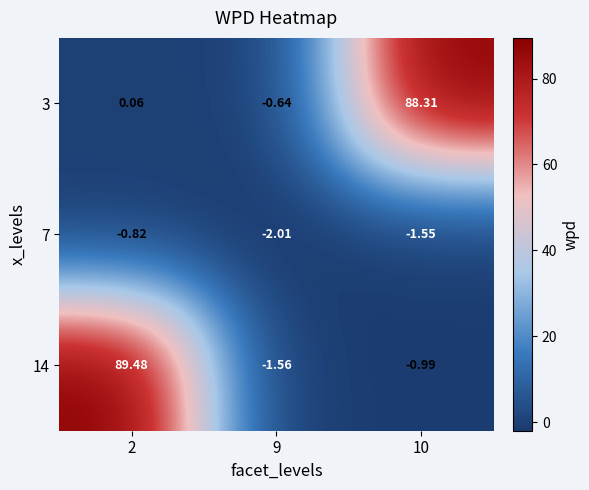

Is the value of 3 at 2 greater than the value of 7 at 9?

Yes